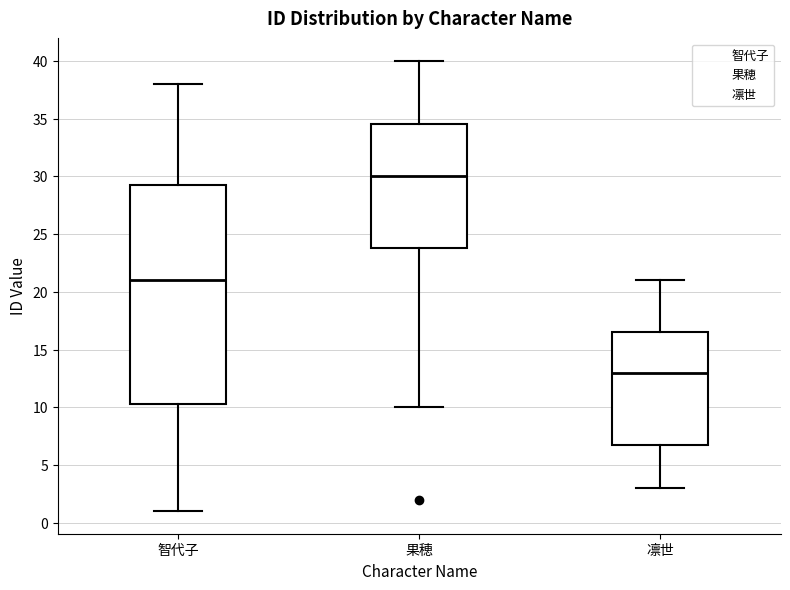

Comparing the boxes themselves (not the whiskers), which one is the tallest?

智代子